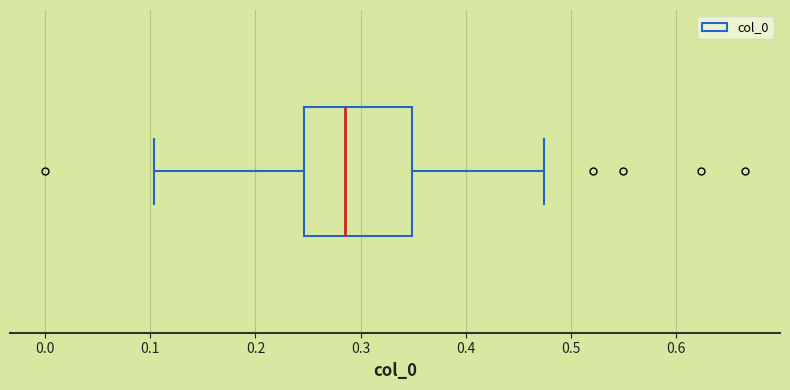

Where is the left edge of the box on the x-axis? The values are not printed on the chart, so give them approximately, as read against the axis.

0.25